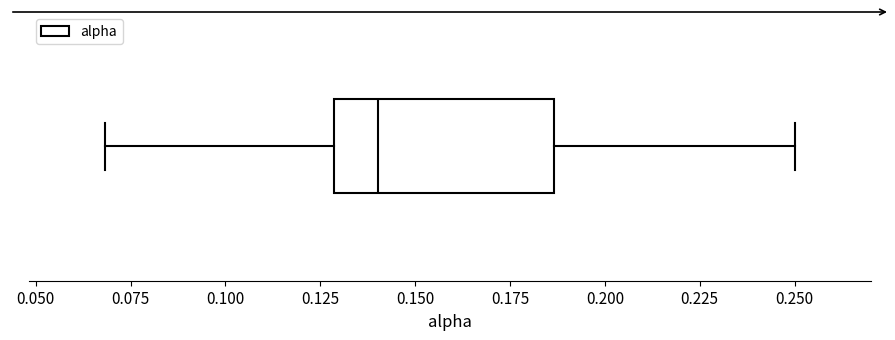

Where is the left edge of the box on the x-axis? The values are not printed on the chart, so give them approximately, as read against the axis.

0.130